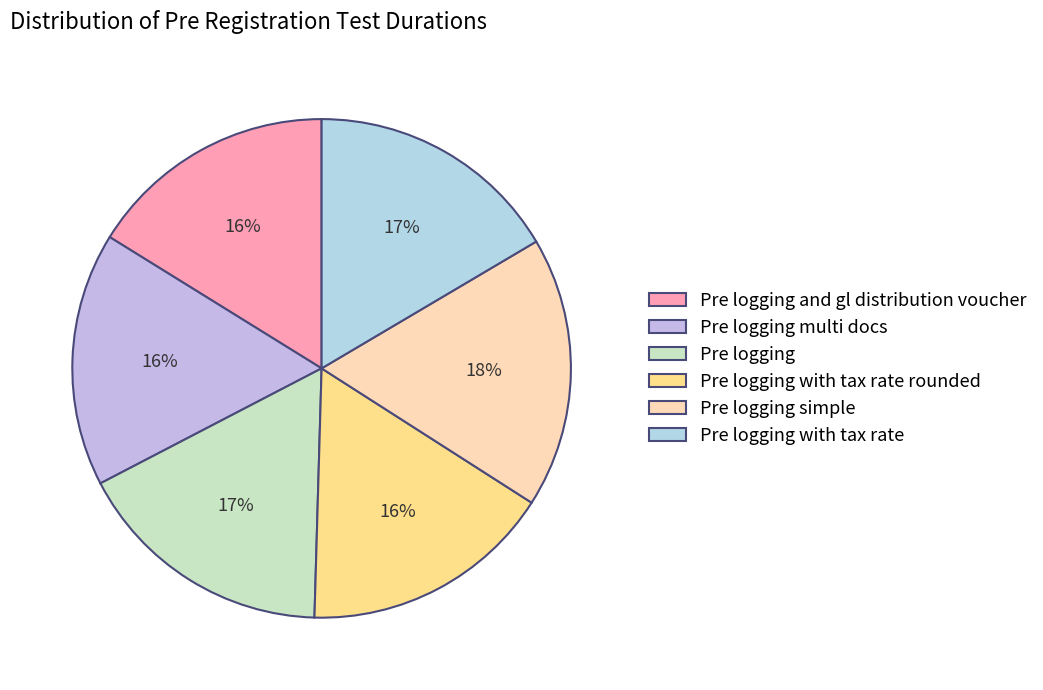

Does Pre logging represent more than half of the total?

No